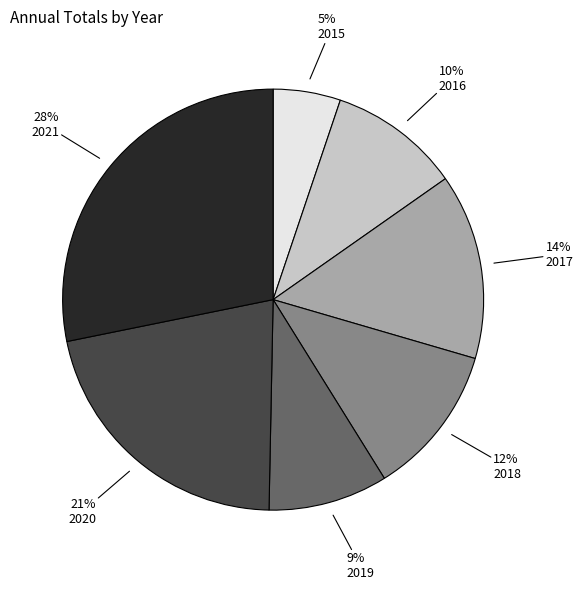

To the nearest percent, what is the difference between the largest and smallest slice percentages?

23%